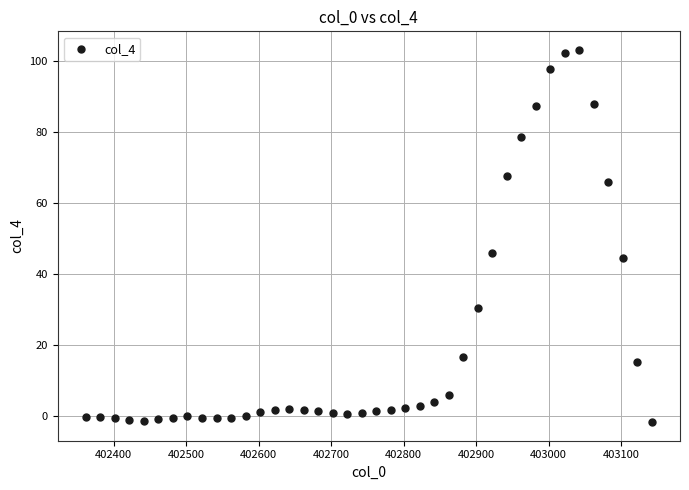

What is the range of Y values (max minus min)?

104.6